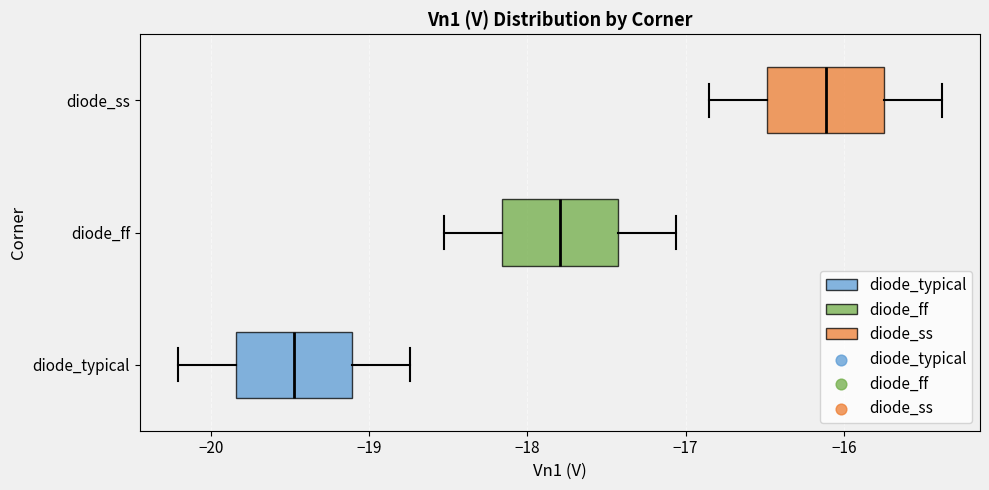

Which box has the furthest to the right median line?

diode_ss